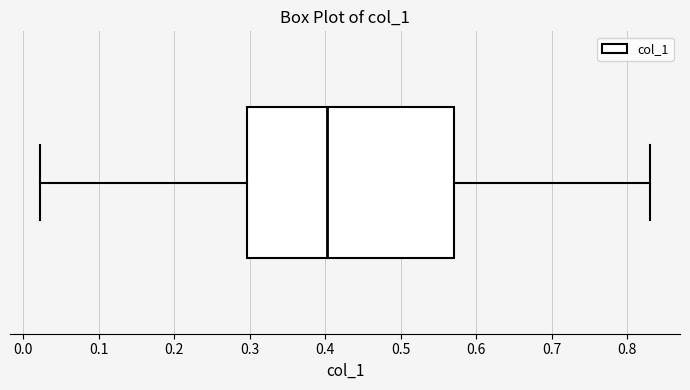

Transcribe this box plot: give where the median line is, the range the box spans, and where the two whiskers end, as read against the x-axis. The values are not printed on the chart, so give them approximately, as read against the axis.

median 0.40, box 0.30 to 0.57, whiskers 0.02 to 0.83